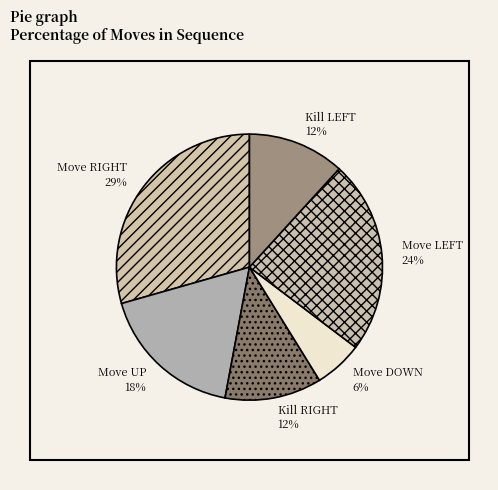

How many slices are in this pie chart?

6